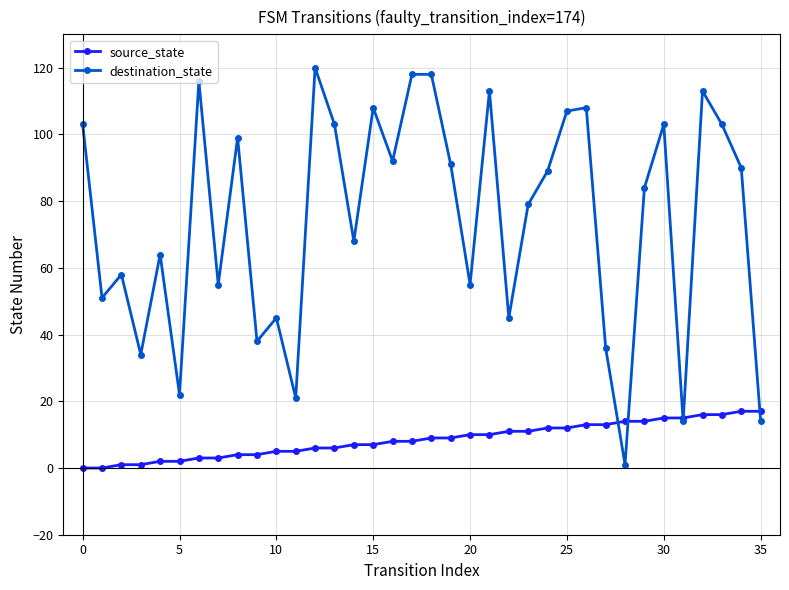

True or false: destination_state has more than 1 interior local peaks.

True